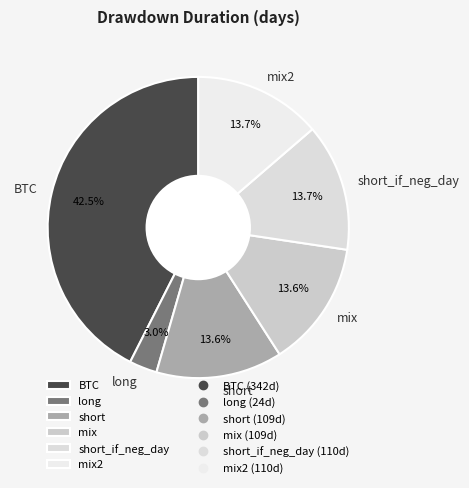

How many segments does this pie chart have?

6